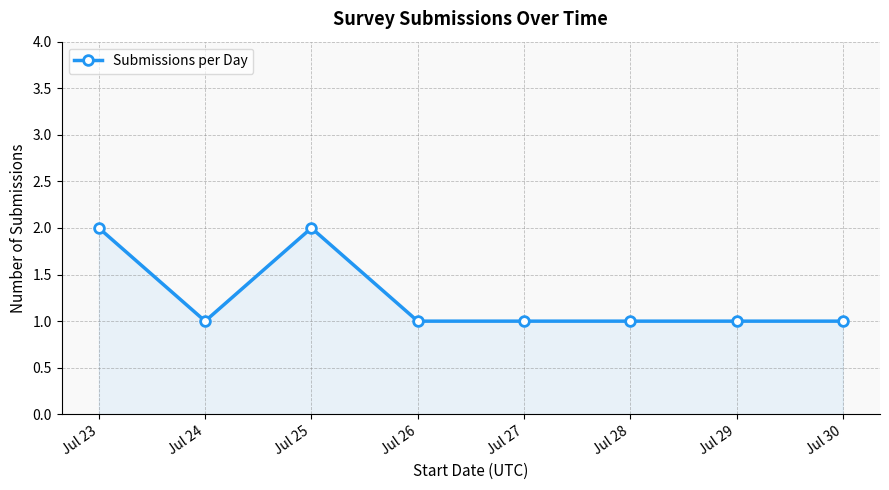

At which category does the data reach its first local peak?

Jul 25